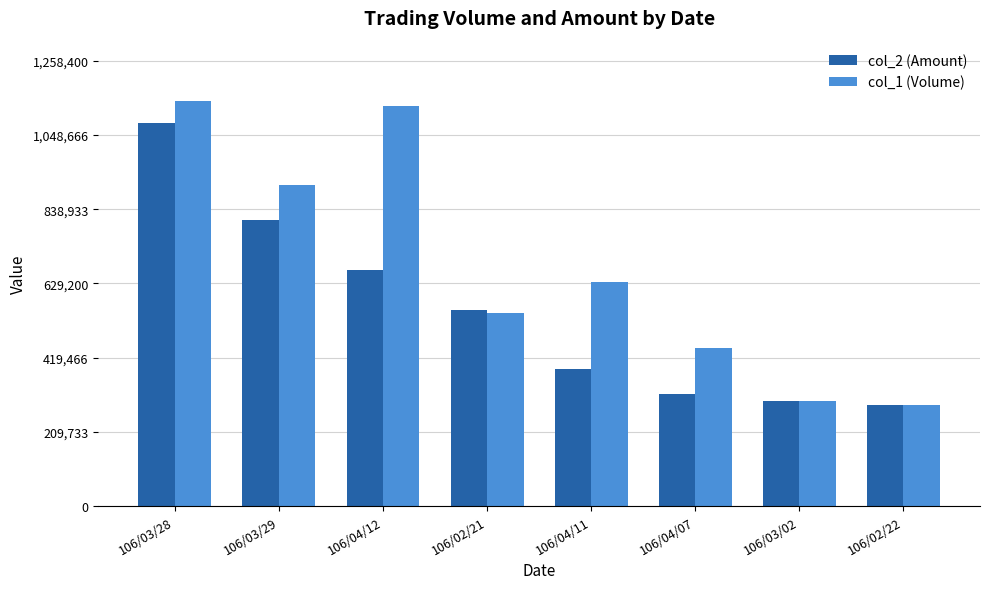

Count the number of data series in this chart.

2